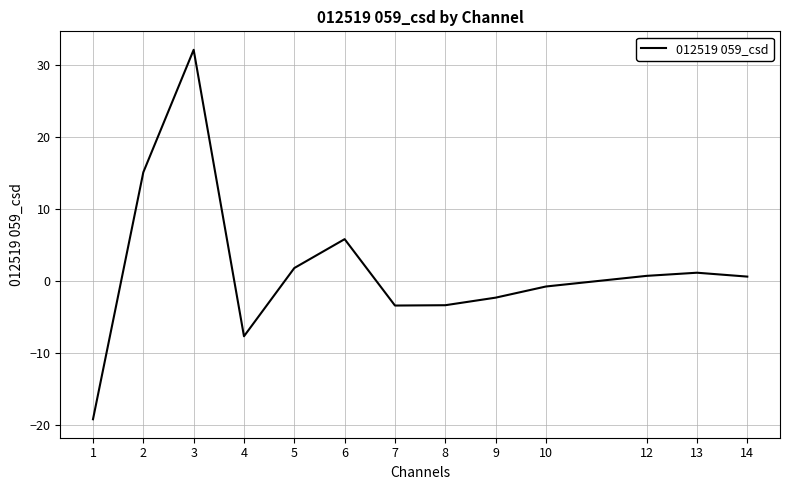

What is the minimum value shown in the chart?

-19.2